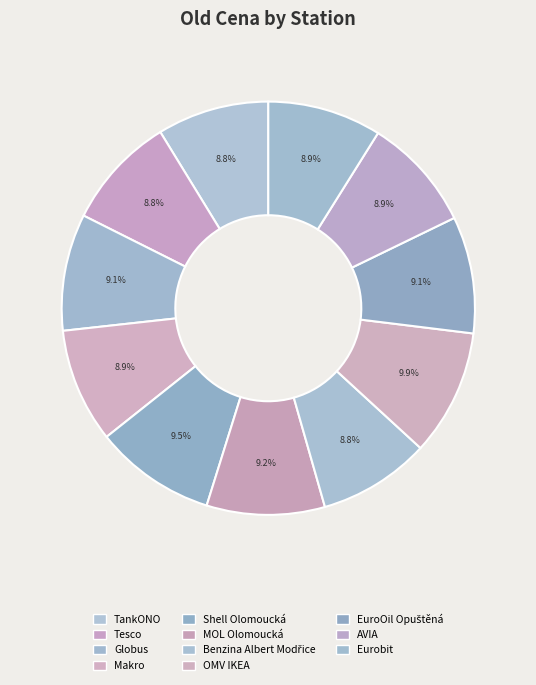

What percentage is the AVIA slice, to the nearest percent?

9%